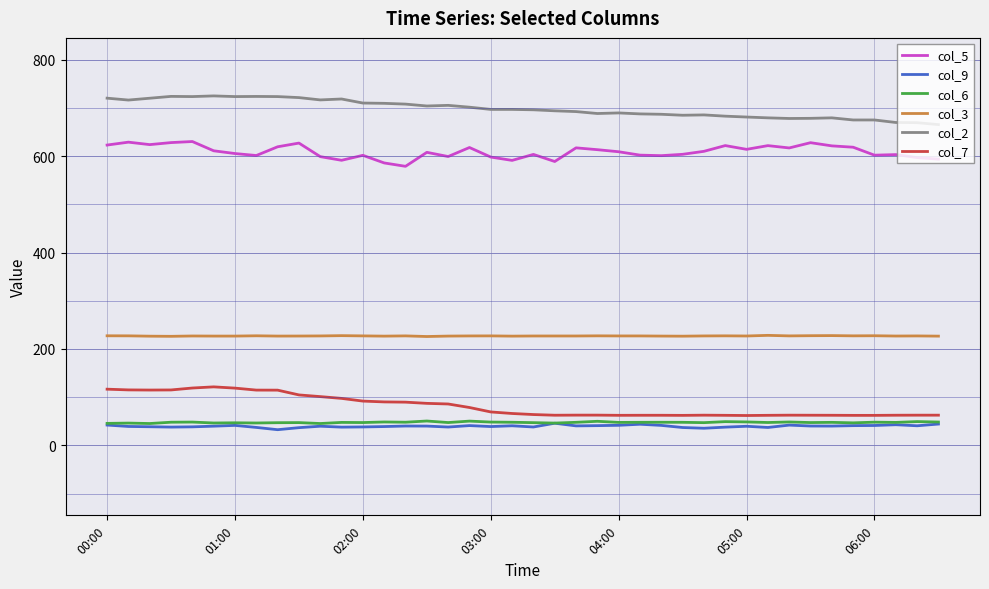

Which series has the largest total across all categories?

col_2